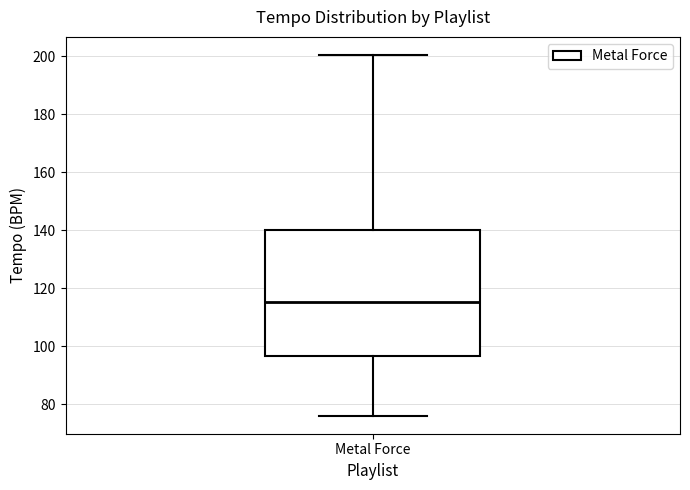

Transcribe this box plot: give where the median line is, the range the box spans, and where the two whiskers end, as read against the y-axis. The values are not printed on the chart, so give them approximately, as read against the axis.

median 116, box 96 to 140, whiskers 76 to 200